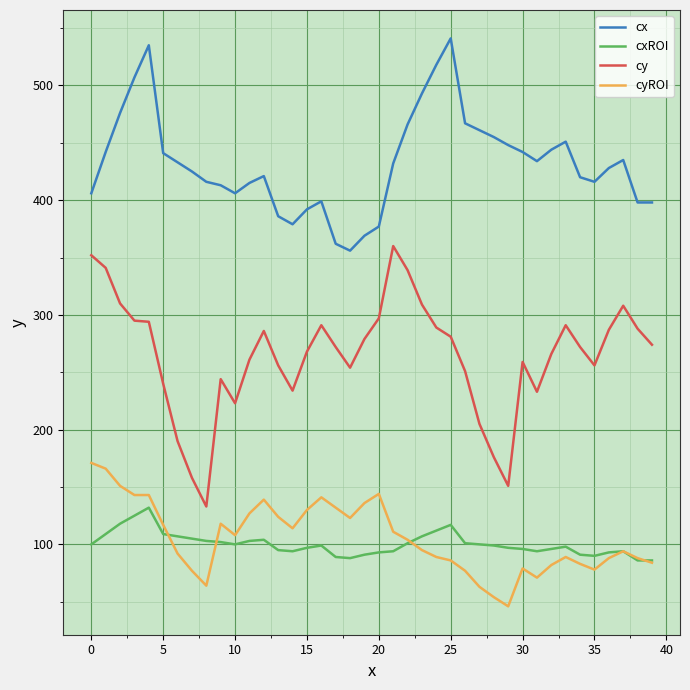

Count the number of data series in this chart.

4